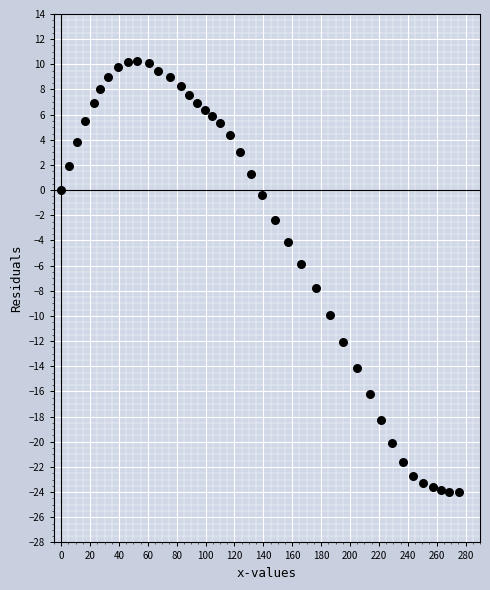

What is the range of Y values (max minus min)?

34.3